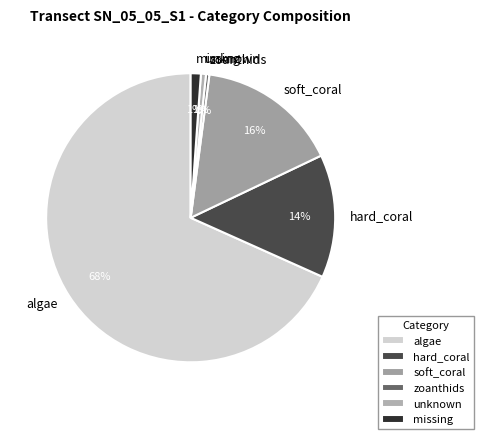

Count the number of slices in the pie.

6